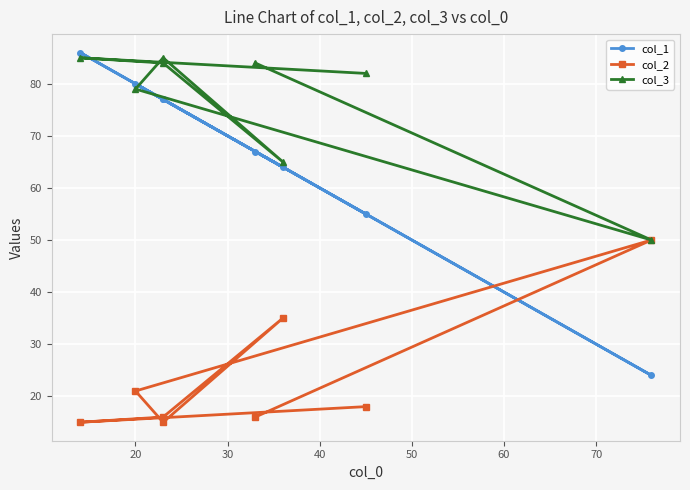

Reading left to right, extract all data points from this chart.

col_1: 67	24	80	77	64	77	86	55
col_2: 16	50	21	15	35	16	15	18
col_3: 84	50	79	85	65	84	85	82